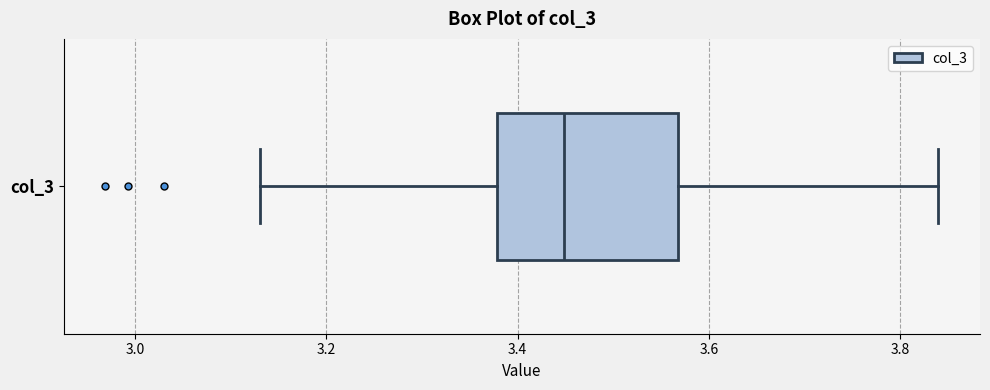

Read this box plot against the x-axis: the position of the median line, the range covered by the box, and the ends of both whiskers. The values are not printed on the chart, so give them approximately, as read against the axis.

median 3.44, box 3.38 to 3.56, whiskers 3.14 to 3.84